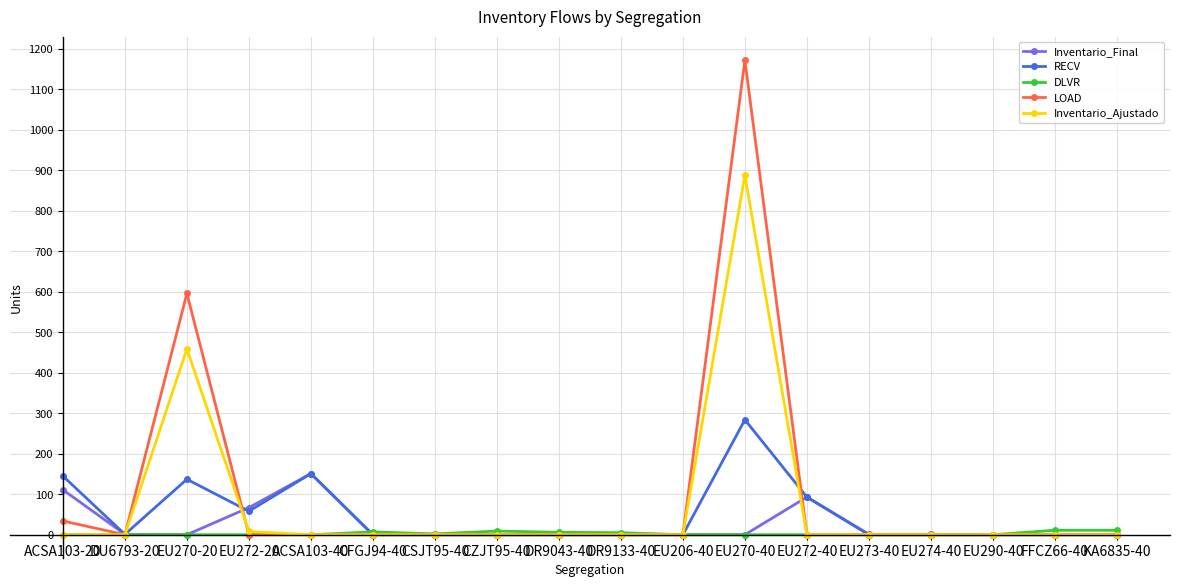

True or false: Inventario_Ajustado has more than 1 interior local peaks.

True